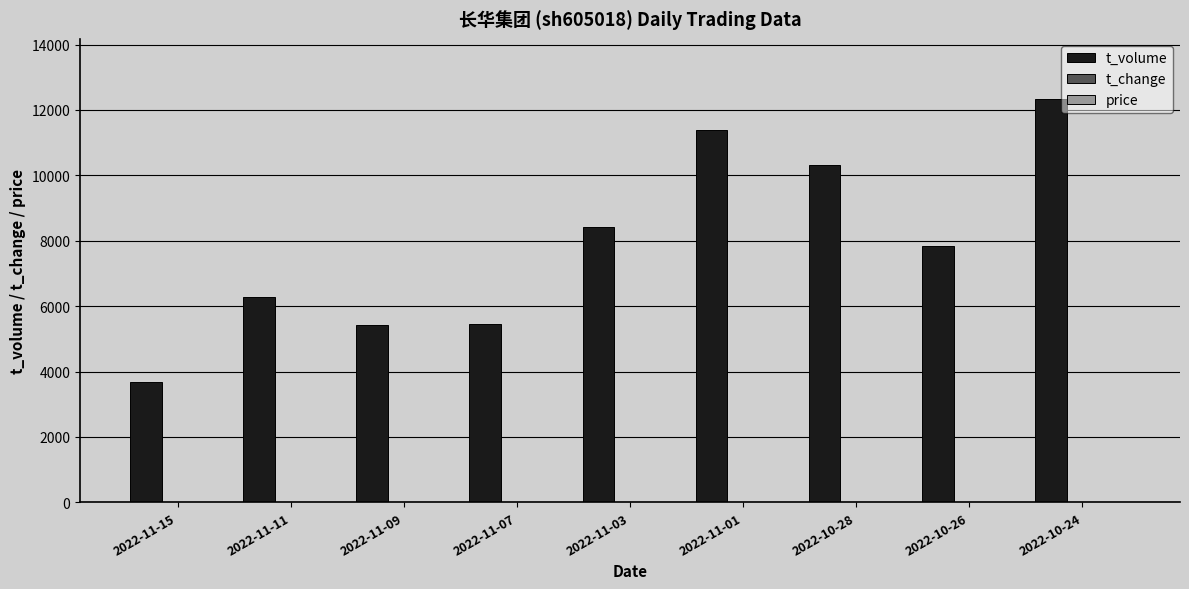

Which series has the largest total across all categories?

t_volume